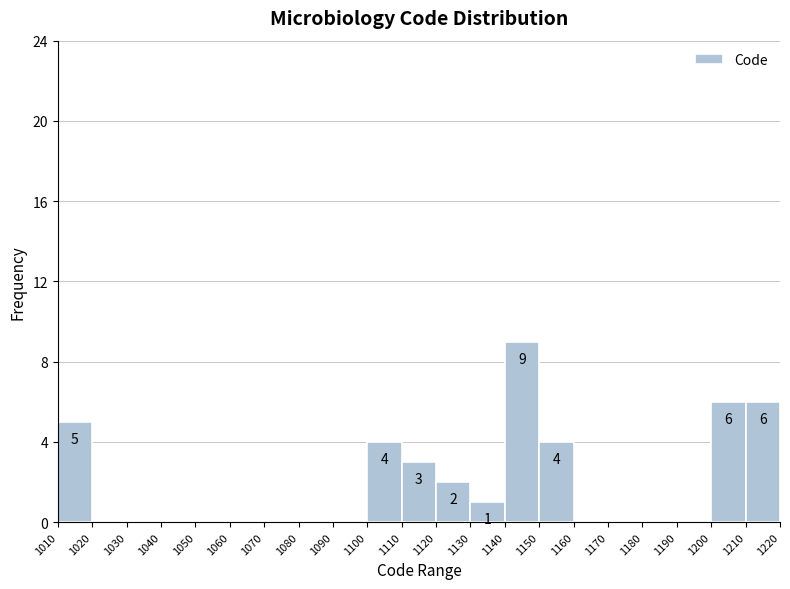

Over which range of the x-axis is the bar tallest?

1140 to 1150